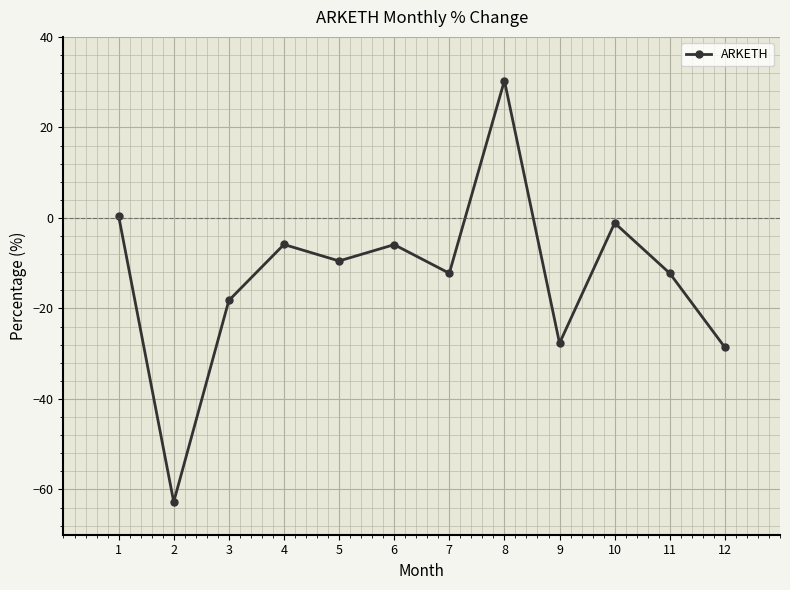

At which category does the data reach its first local peak?

4